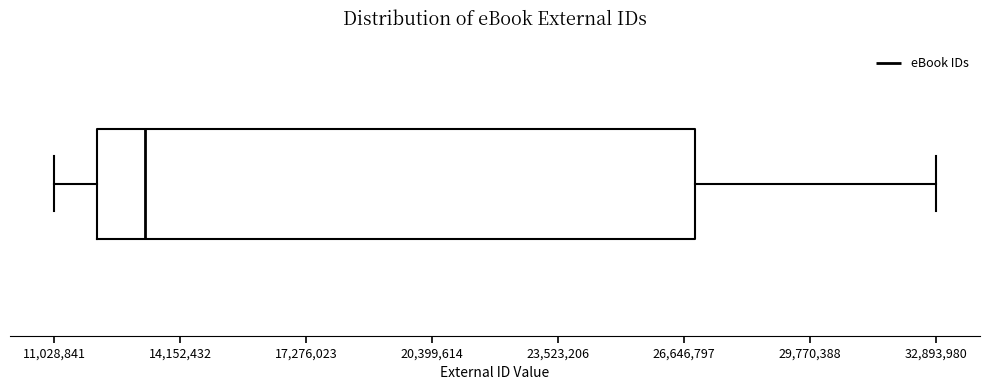

Where is the right edge of the box on the x-axis? The values are not printed on the chart, so give them approximately, as read against the axis.

27000000